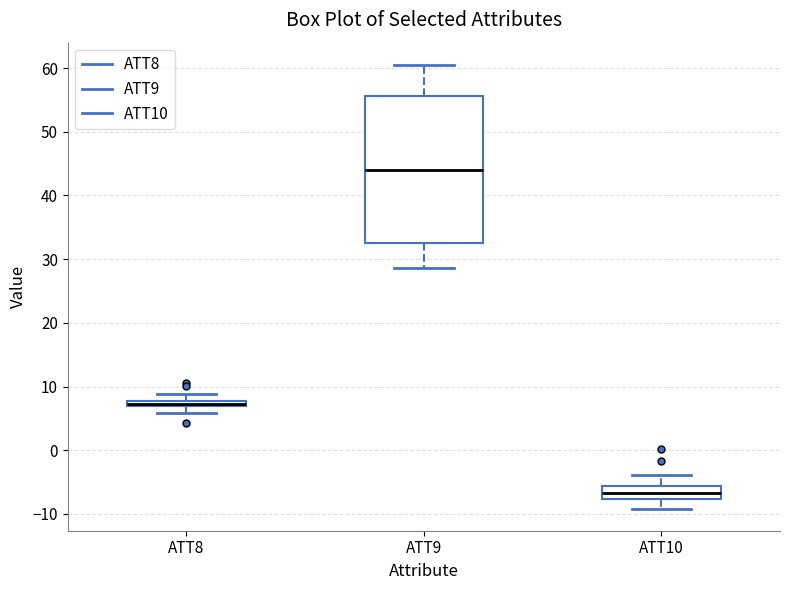

Which box's median line is the highest?

ATT9